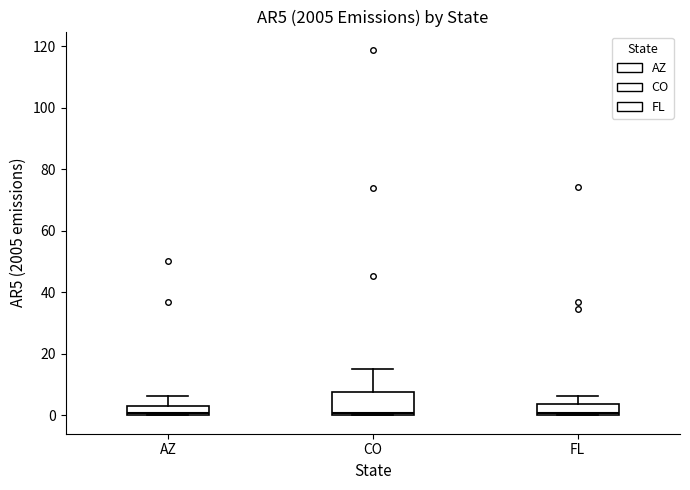

Reading left to right, read every box against the y-axis: the position of its median line, the range the box covers, and the ends of its whiskers. The values are not printed on the chart, so give them approximately, as read against the axis.

AZ: median 0 (just above the box's lower edge), box 0 to 4, whiskers 0 to 6
CO: median 0 (just above the box's lower edge), box 0 to 8, whiskers 0 to 14
FL: median 0 (just above the box's lower edge), box 0 to 4, whiskers 0 to 6